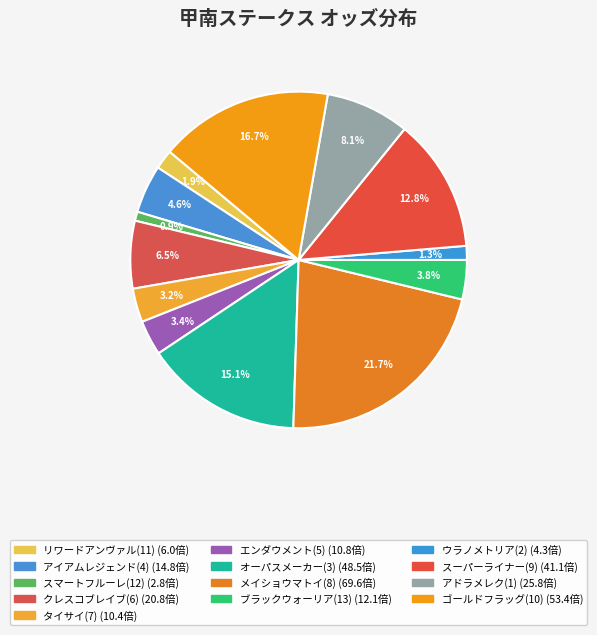

Is the sum of クレスコブレイブ(6) and スマートフルーレ(12) greater than half?

No